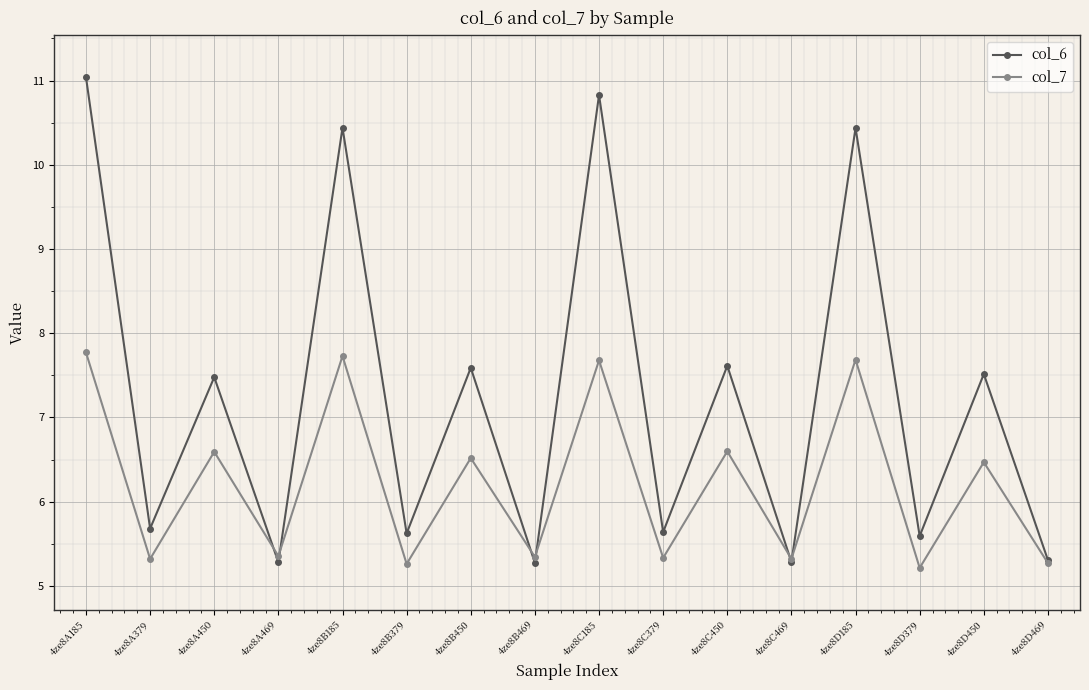

The col_6 series shows 5.6 at 4ze8D379. True or false?

True